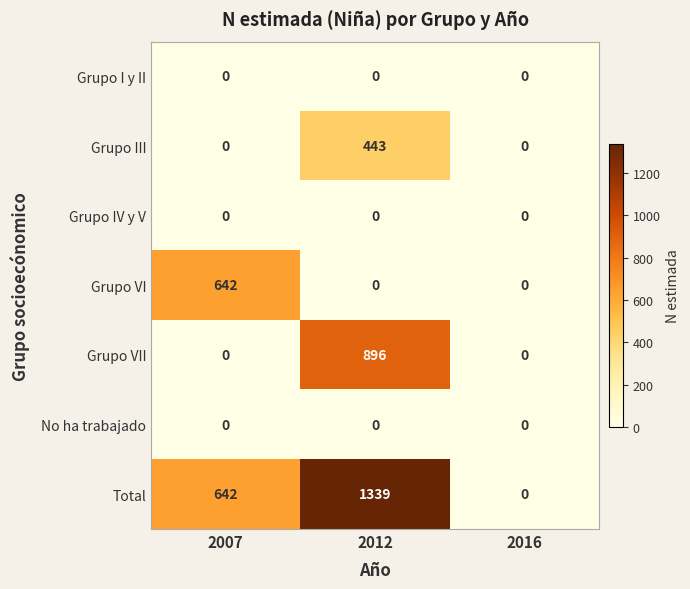

What is the difference between the highest and lowest values at 2012?

1339